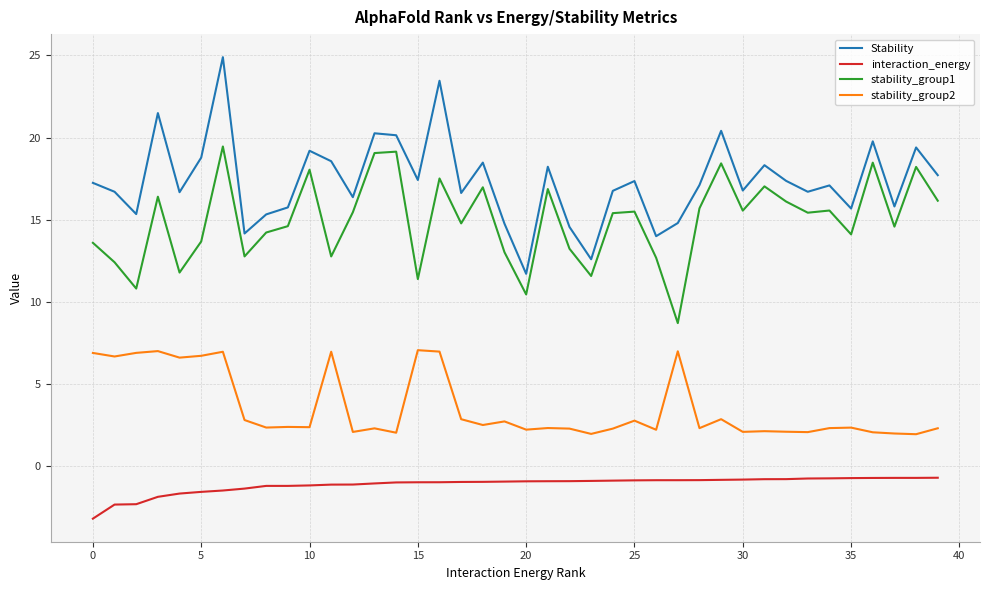

True or false: Stability has more than 1 points higher than both neighbors.

True